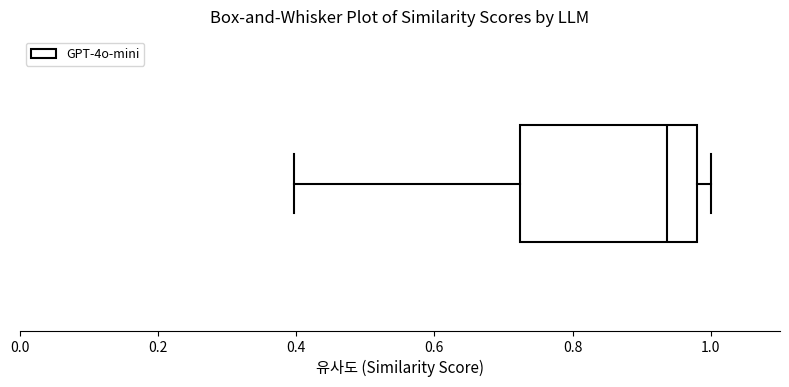

Transcribe this box plot: give where the median line is, the range the box spans, and where the two whiskers end, as read against the x-axis. The values are not printed on the chart, so give them approximately, as read against the axis.

median 0.94, box 0.72 to 0.98, whiskers 0.40 to 1.00